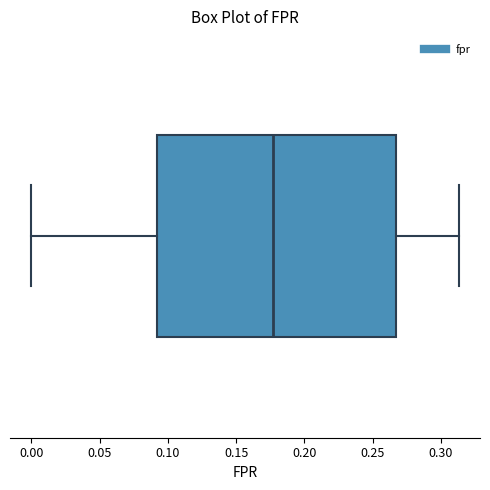

Transcribe this box plot: give where the median line is, the range the box spans, and where the two whiskers end, as read against the x-axis. The values are not printed on the chart, so give them approximately, as read against the axis.

median 0.175, box 0.090 to 0.265, whiskers 0.000 to 0.315